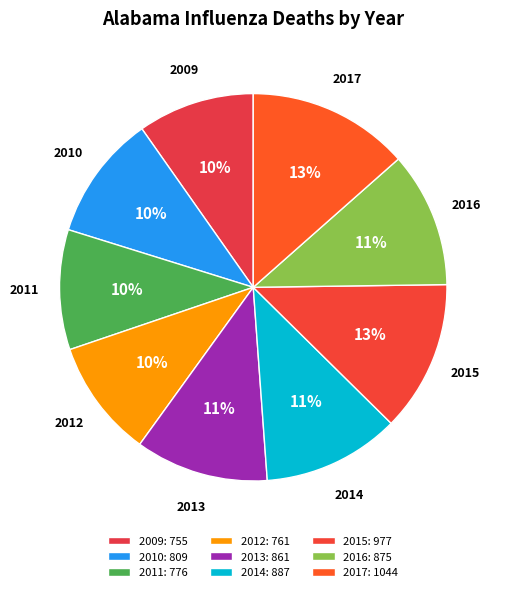

What percentage is the 2009 slice, to the nearest percent?

10%